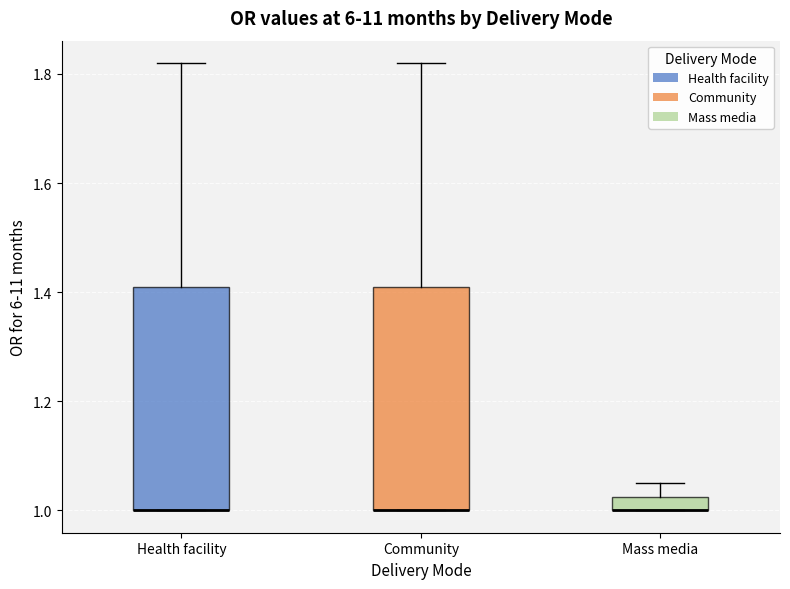

Where is the lower edge of the box for Health facility on the y-axis? The values are not printed on the chart, so give them approximately, as read against the axis.

1.00